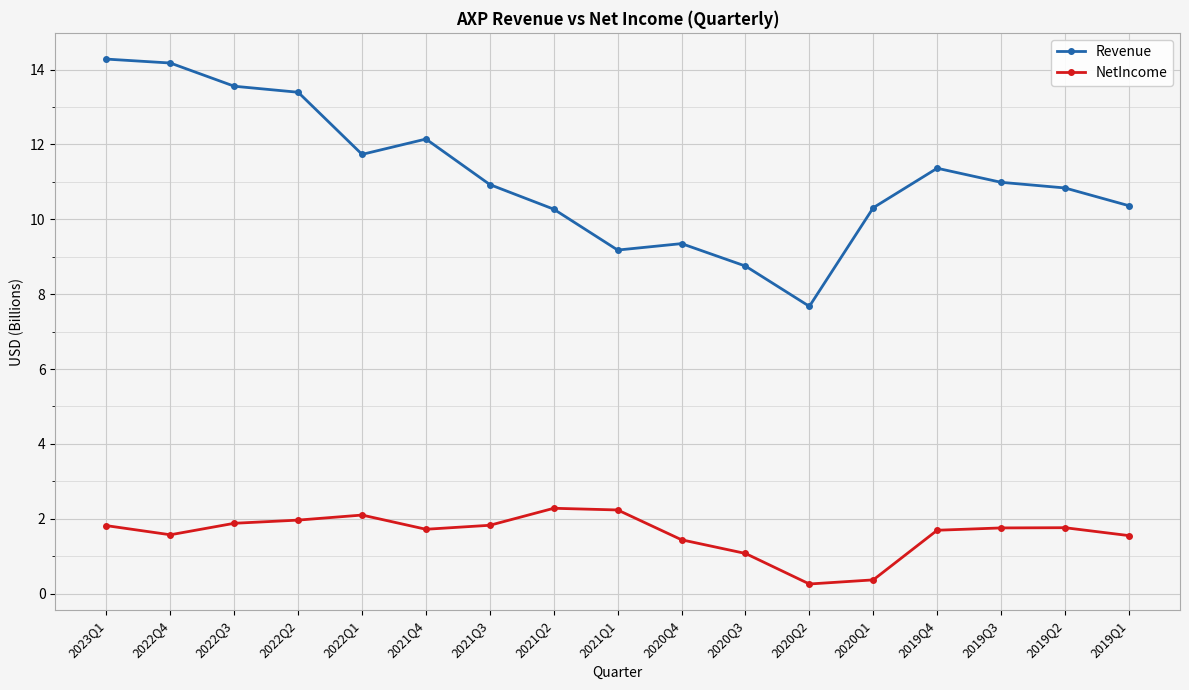

Where does the NetIncome series first go above 1?

2023Q1